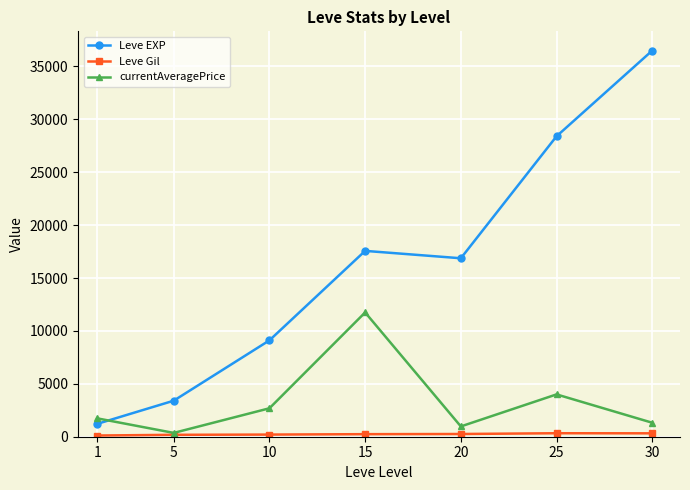

What is the value of the currentAveragePrice point at the 7th from the left?

1321.8